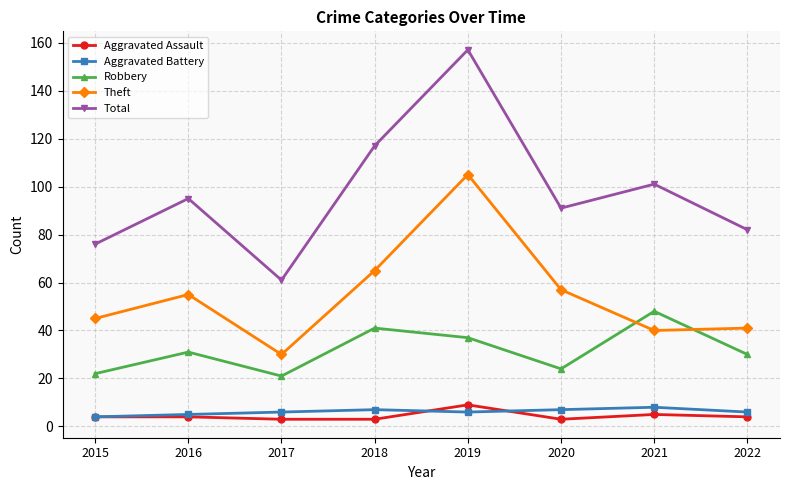

Rank the categories by Total value from highest to lowest.

2019, 2018, 2021, 2016, 2020, 2022, 2015, 2017